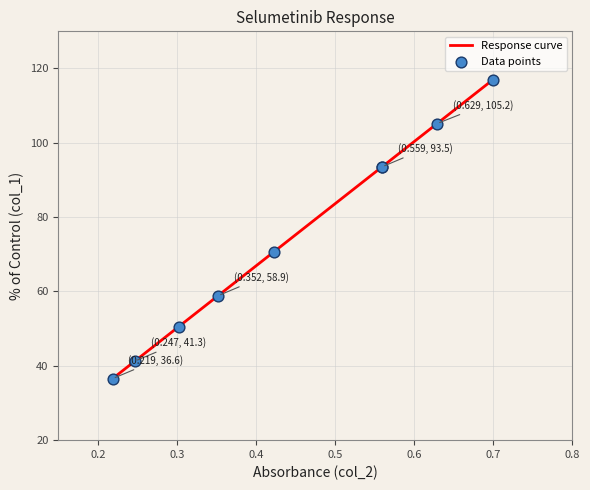

What is the greatest value displayed?

117.0